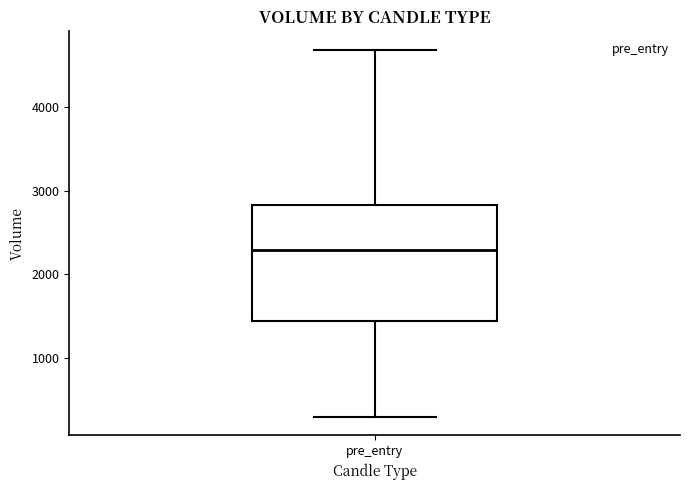

Read this box plot against the y-axis: the position of the median line, the range covered by the box, and the ends of both whiskers. The values are not printed on the chart, so give them approximately, as read against the axis.

median 2300, box 1400 to 2800, whiskers 300 to 4700